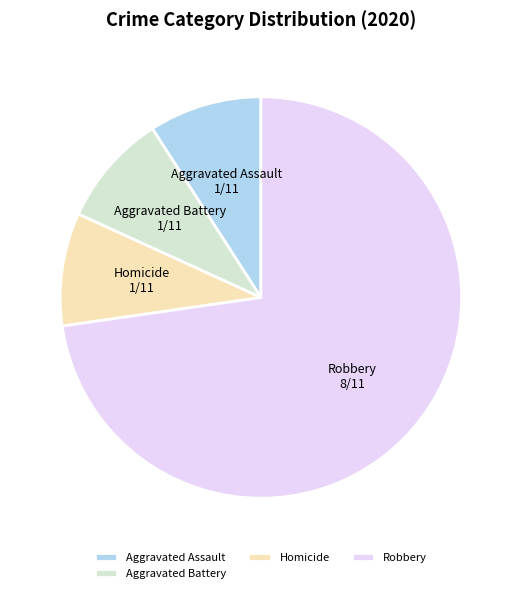

Is the sum of Robbery and Aggravated Assault greater than half?

Yes